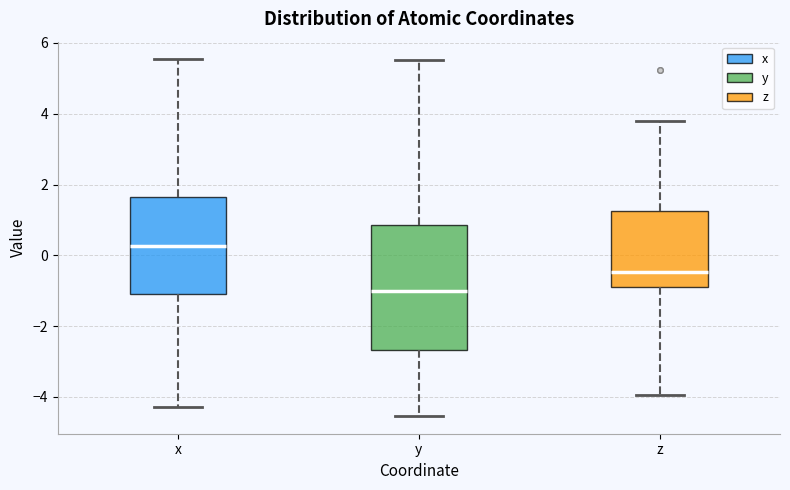

Where does the upper whisker of the box for z end on the y-axis? The values are not printed on the chart, so give them approximately, as read against the axis.

3.8